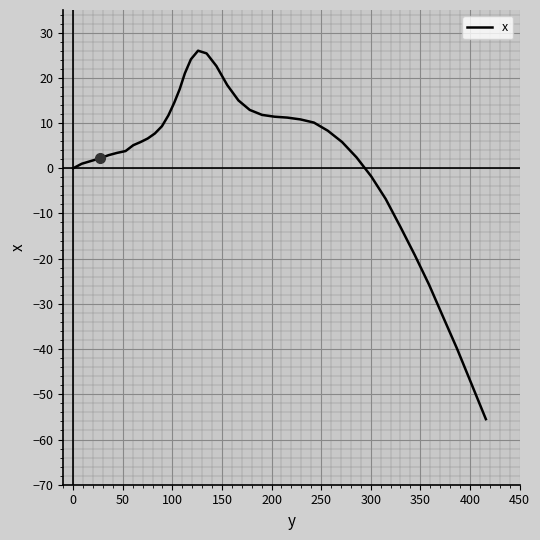

What is the greatest value displayed?

26.0